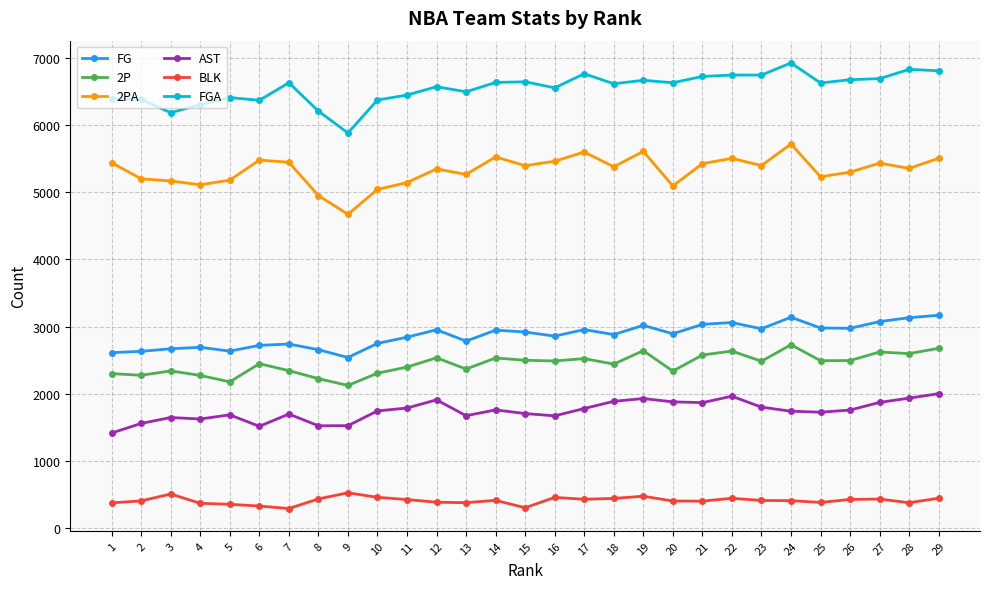

What is the approximate value of 2P at 14, to the nearest 10?

2530